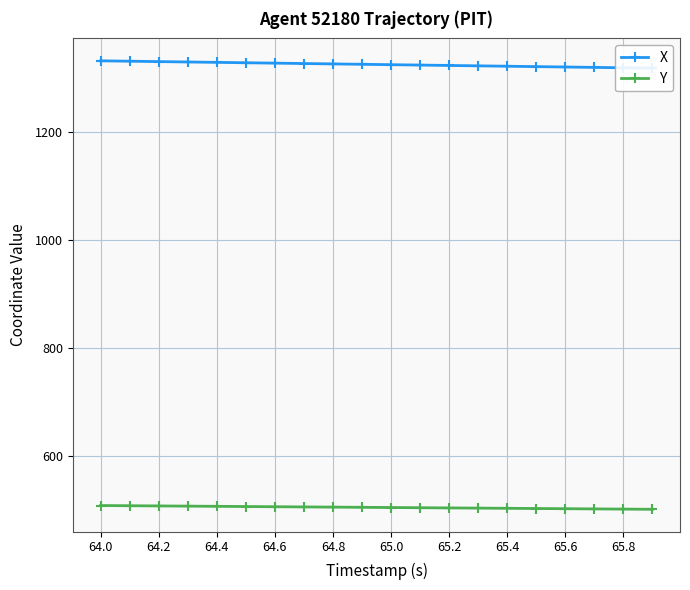

Which category has the highest value in the Y series?

64.0